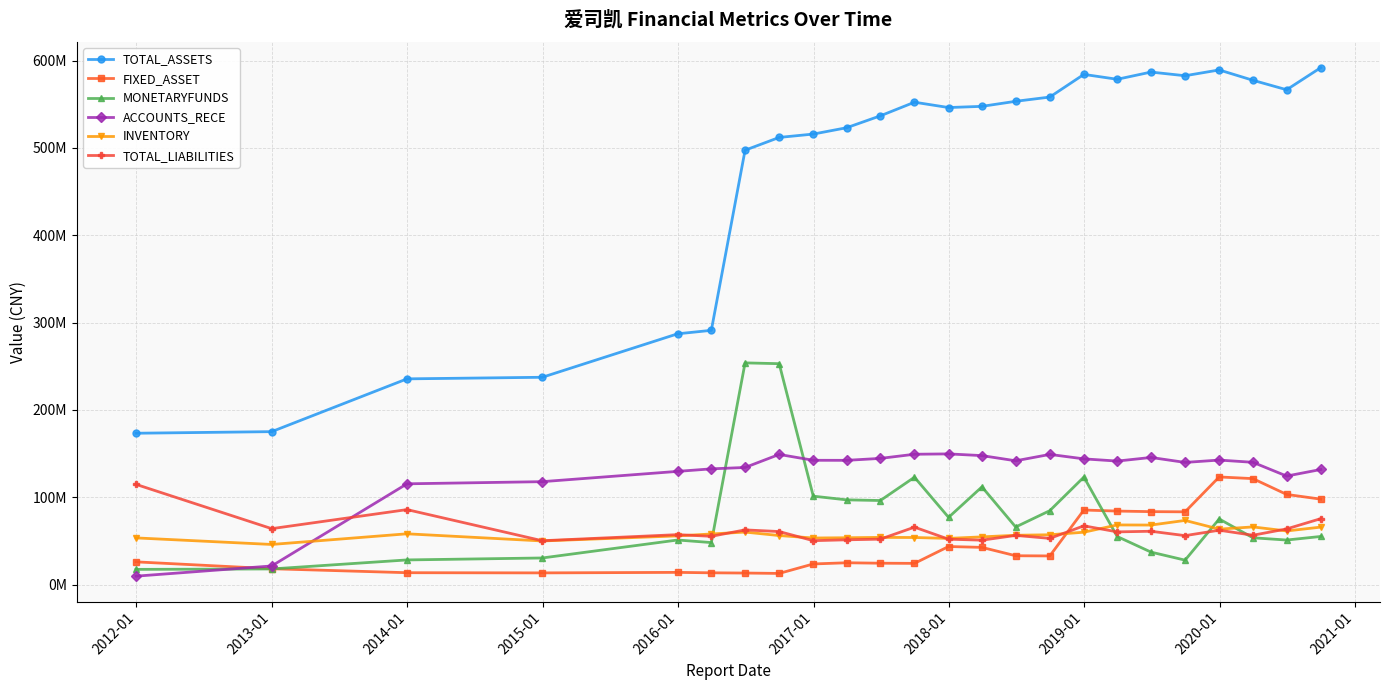

What are all the series names shown in the legend?

TOTAL_ASSETS, FIXED_ASSET, MONETARYFUNDS, ACCOUNTS_RECE, INVENTORY, TOTAL_LIABILITIES